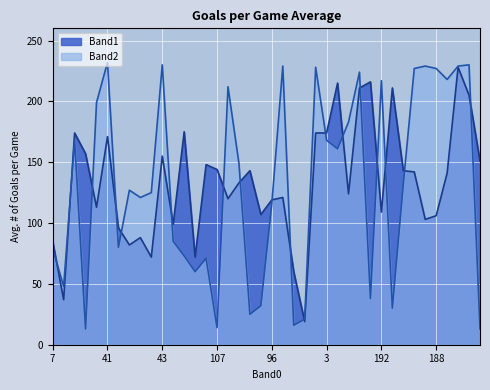

Where is Band1 nearest to the value 123?

55